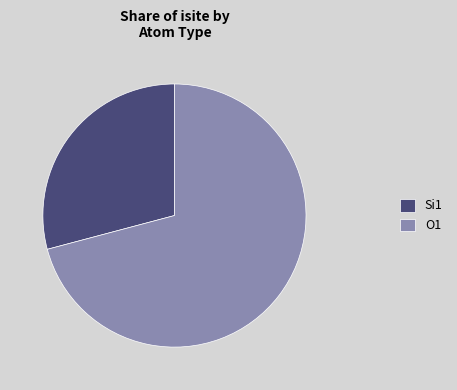

Do Si1 and O1 together represent more than half of the pie?

Yes